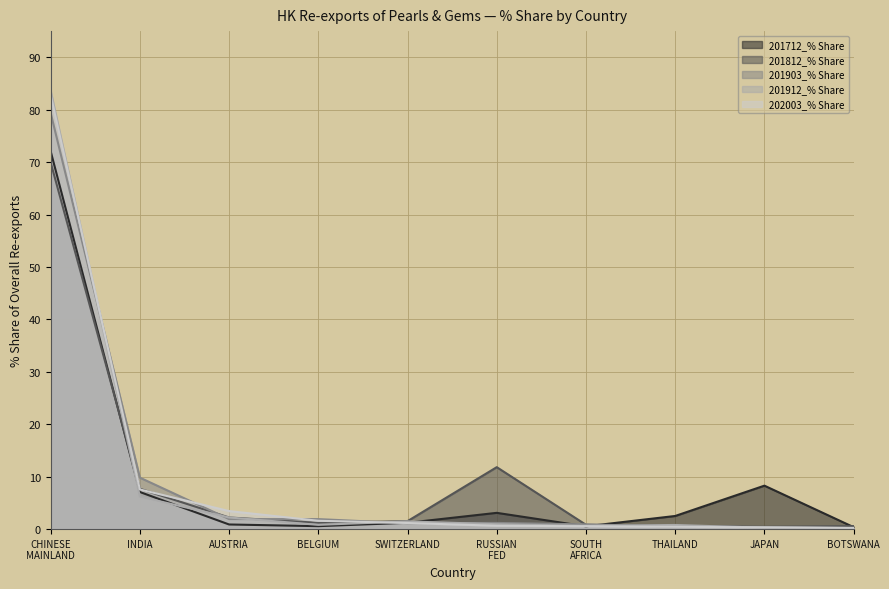

Reading left to right, what are all the values shown in this chart?

201712_% Share: 72.1	7.1	0.9	0.6	1.2	3.1	0.5	2.5	8.3	0.4
201812_% Share: 70.0	7.7	2.2	1.2	1.5	11.8	0.8	0.6	0.4	0.6
201903_% Share: 79.4	9.8	1.9	1.9	1.1	1.2	0.9	0.5	0.4	0.2
201912_% Share: 83.6	6.2	2.2	0.8	1.5	0.9	0.6	0.8	0.3	0.2
202003_% Share: 82.8	7.6	3.4	1.6	1.2	0.6	0.6	0.4	0.3	0.2